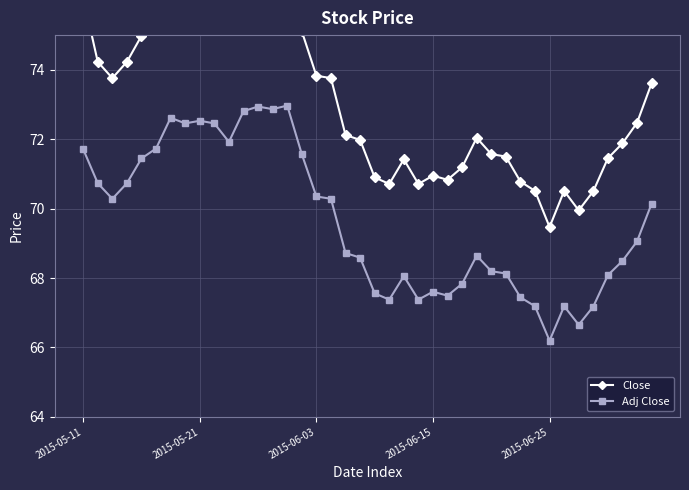

How many lines are shown in the chart?

2